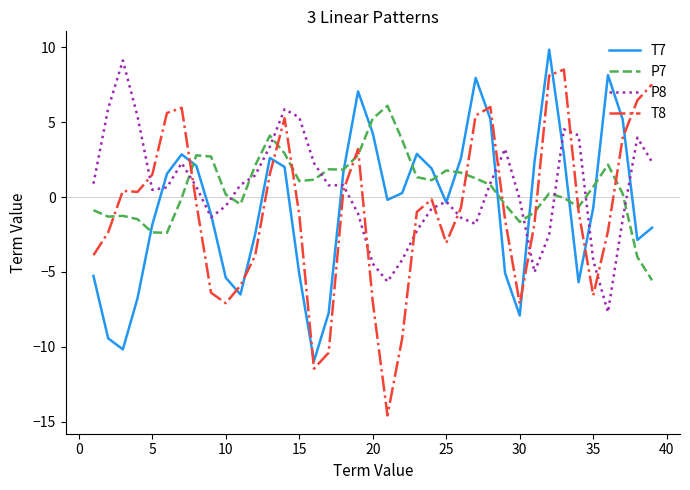

How many times do T8 and P7 cross each other?

11